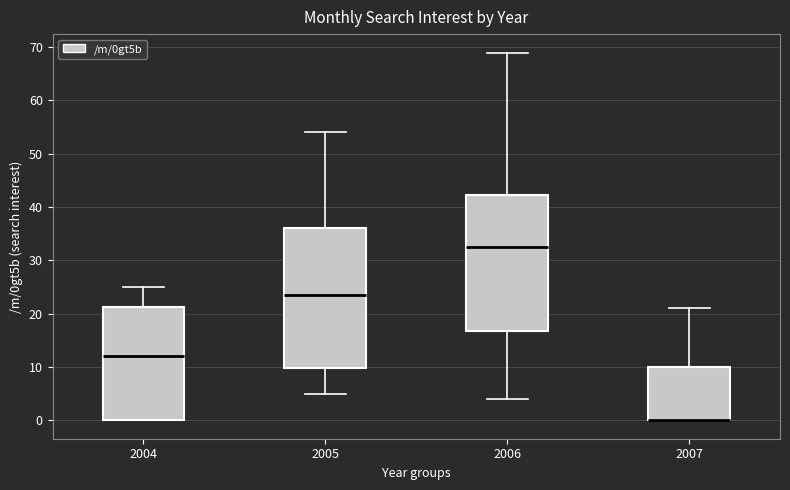

Reading left to right, transcribe this box plot: for each box, give where its median line is, the range the box spans, and where its two whiskers end, as read against the y-axis. The values are not printed on the chart, so give them approximately, as read against the axis.

2004: median 12, box 0 to 21, whiskers 0 to 25
2005: median 24, box 10 to 36, whiskers 5 to 54
2006: median 33, box 17 to 42, whiskers 4 to 69
2007: median 0 (drawn on the box's lower edge), box 0 to 10, whiskers 0 to 21